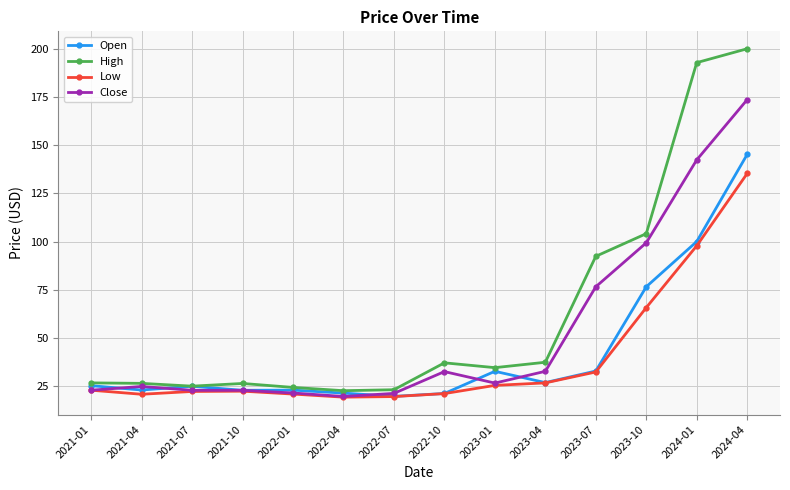

Count the number of data series in this chart.

4